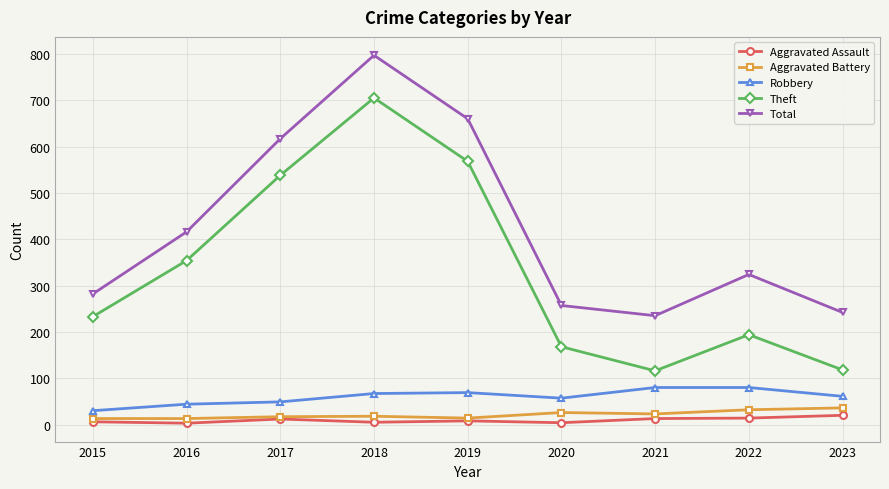

What is the difference between the maximum and second lowest values in the Robbery series?

36